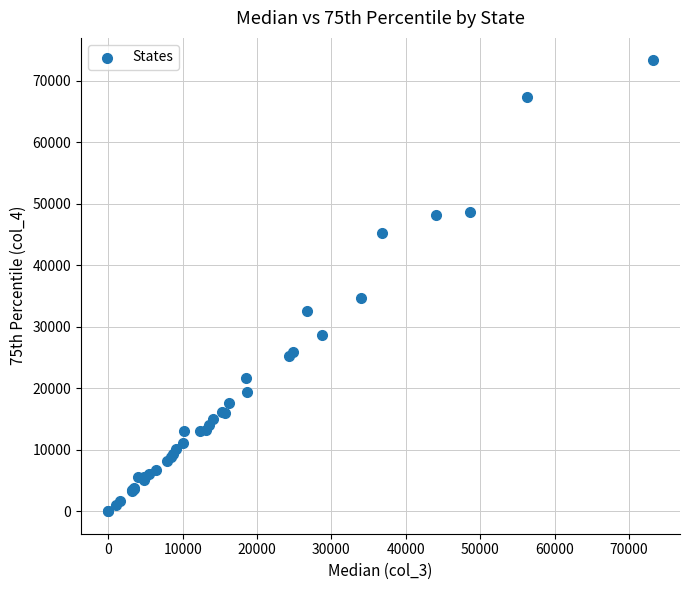

What Y value in the scatter plot is closest to 36669?

34749